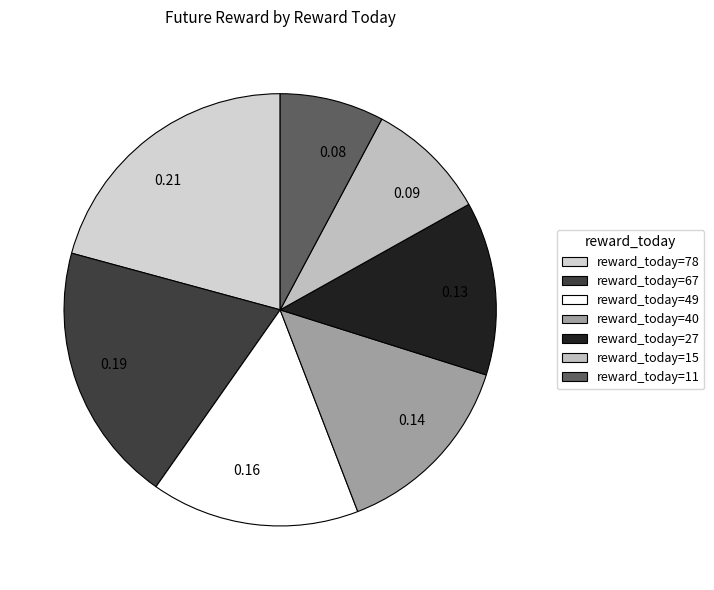

What is the ratio of the value at 0.19 to the value at 0.13?

1.5